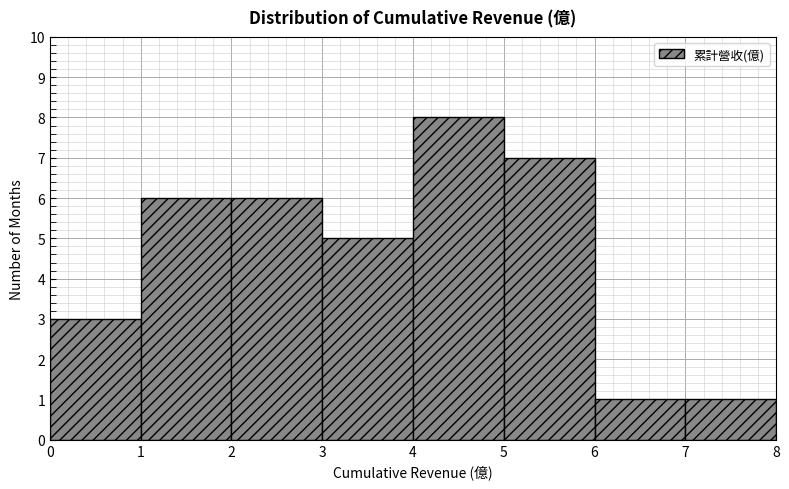

Reading left to right, transcribe this chart: for each bar, give the range it covers on the x-axis and its height. The values are not printed on the chart, so give them approximately, as read against the axis.

0 to 1: 3
1 to 2: 6
2 to 3: 6
3 to 4: 5
4 to 5: 8
5 to 6: 7
6 to 7: 1
7 to 8: 1